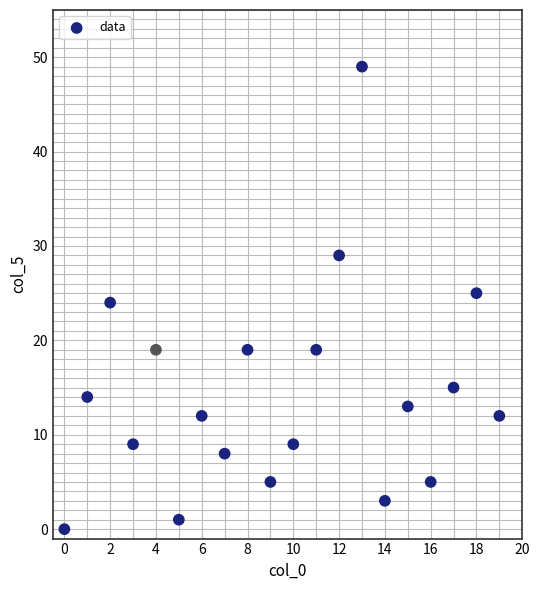

What is the range of Y values (max minus min)?

49